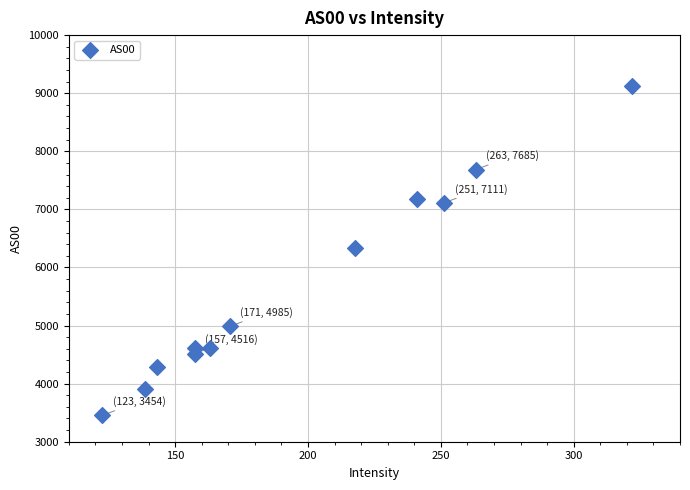

What is the average Y value?

5650